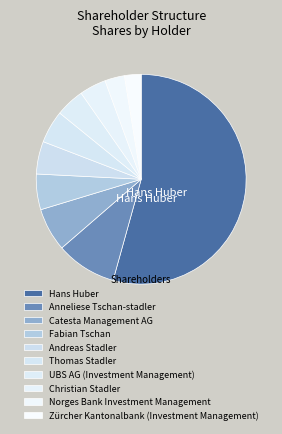

What is the total percentage of Norges Bank Investment Management and UBS AG (Investment Management)?

7.5%